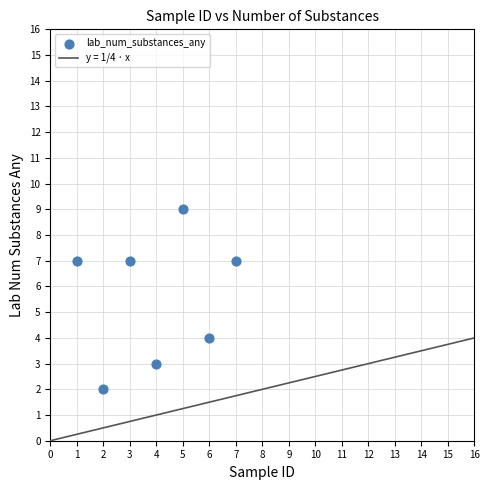

What is the range of X values (max minus min)?

6